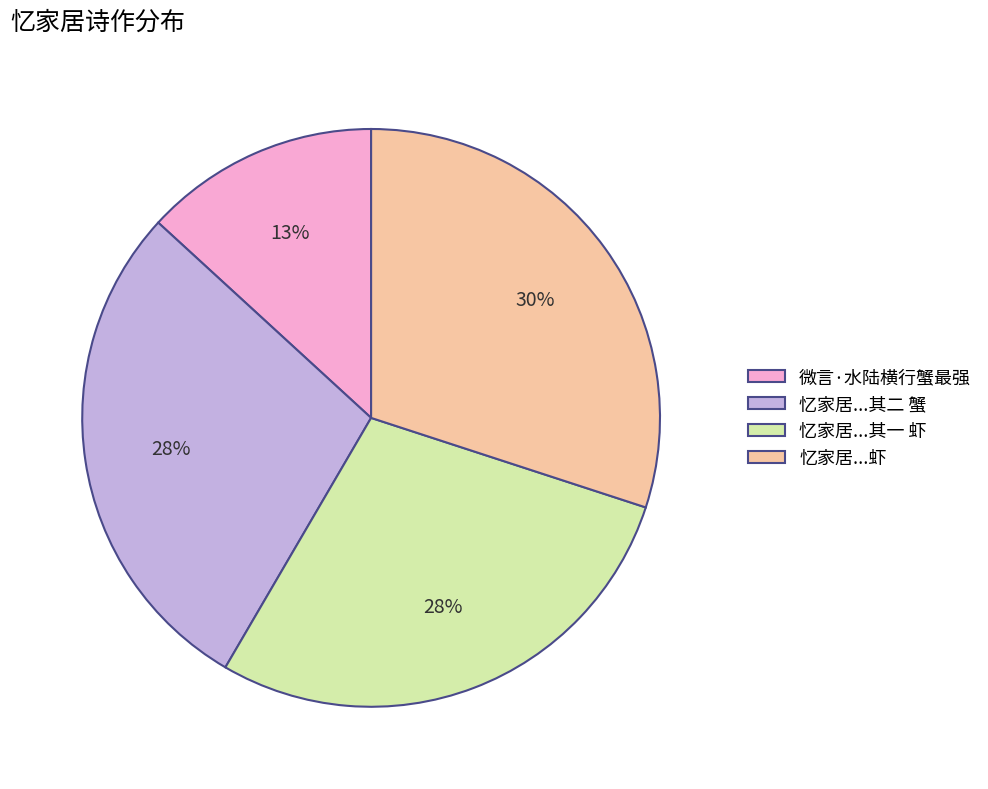

Is there a majority slice in this chart?

No